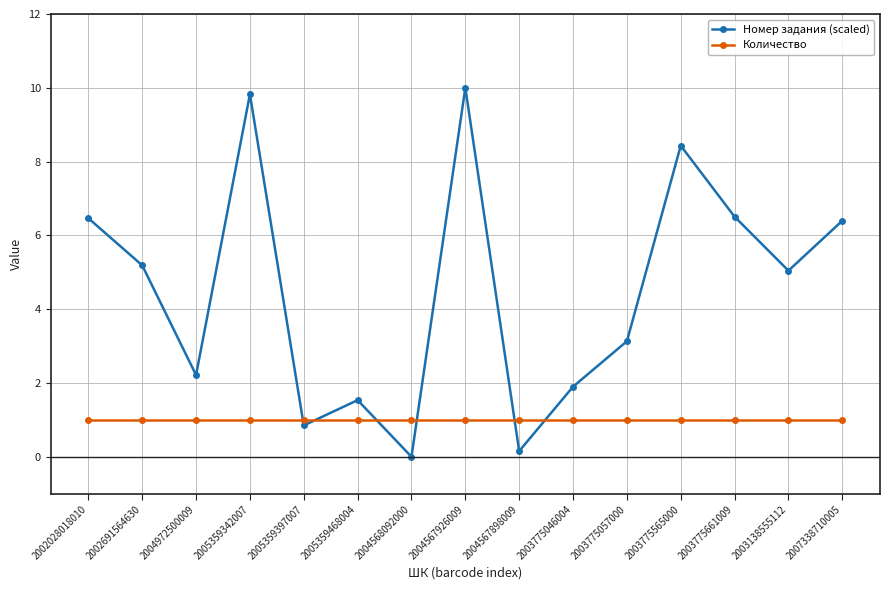

What are all the series names shown in the legend?

Номер задания (scaled), Количество